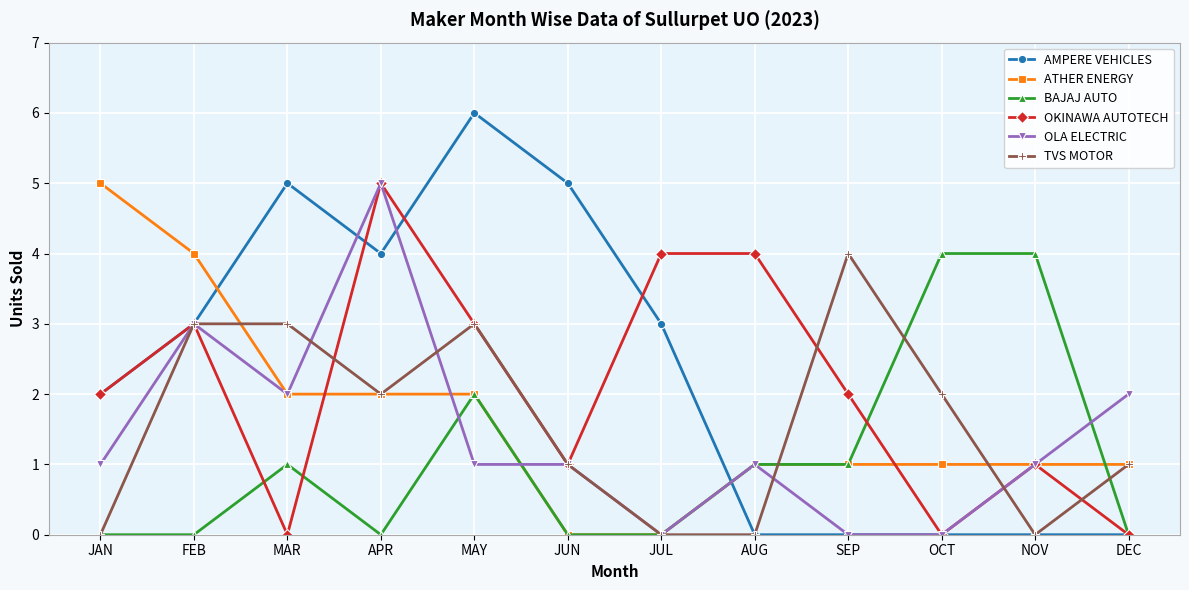

What is the sum of the ATHER ENERGY values at APR and FEB?

6